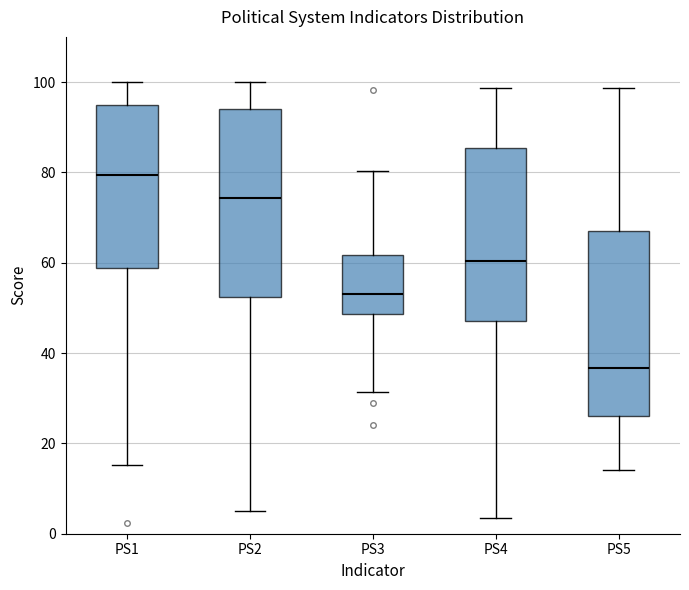

Reading left to right, read every box against the y-axis: the position of its median line, the range the box covers, and the ends of its whiskers. The values are not printed on the chart, so give them approximately, as read against the axis.

PS1: median 80, box 58 to 94, whiskers 16 to 100
PS2: median 74, box 52 to 94, whiskers 4 to 100
PS3: median 52, box 48 to 62, whiskers 32 to 80
PS4: median 60, box 46 to 86, whiskers 4 to 98
PS5: median 36, box 26 to 68, whiskers 14 to 98